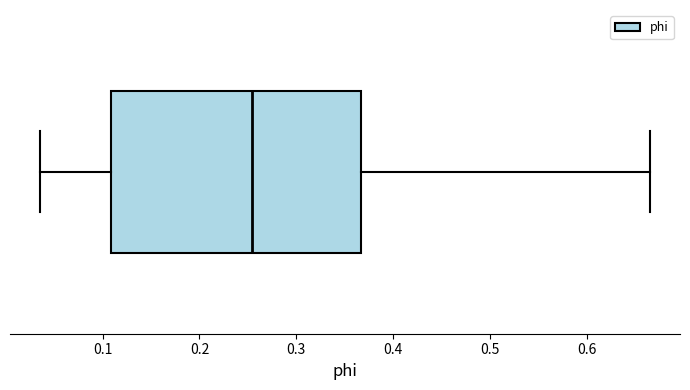

Where does the median line of the box sit on the x-axis? The values are not printed on the chart, so give them approximately, as read against the axis.

0.25